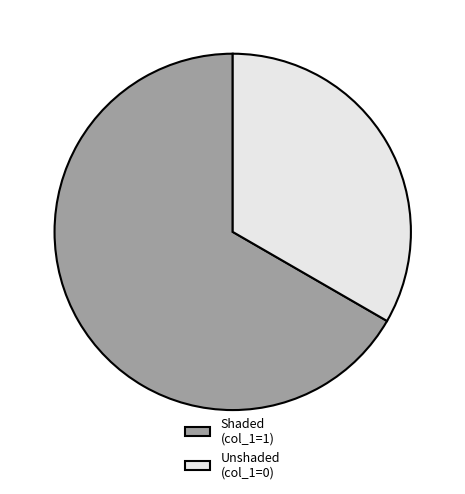

Does Shaded (col_1=1) represent more than half of the total?

Yes